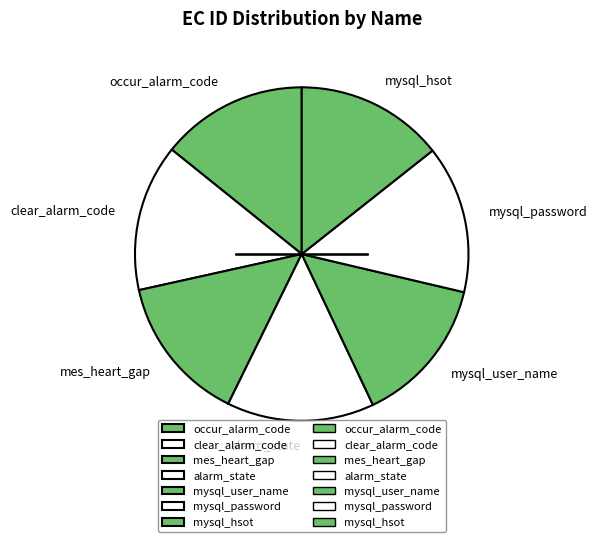

What is the ratio of the value at clear_alarm_code to the value at mysql_password?

1.0